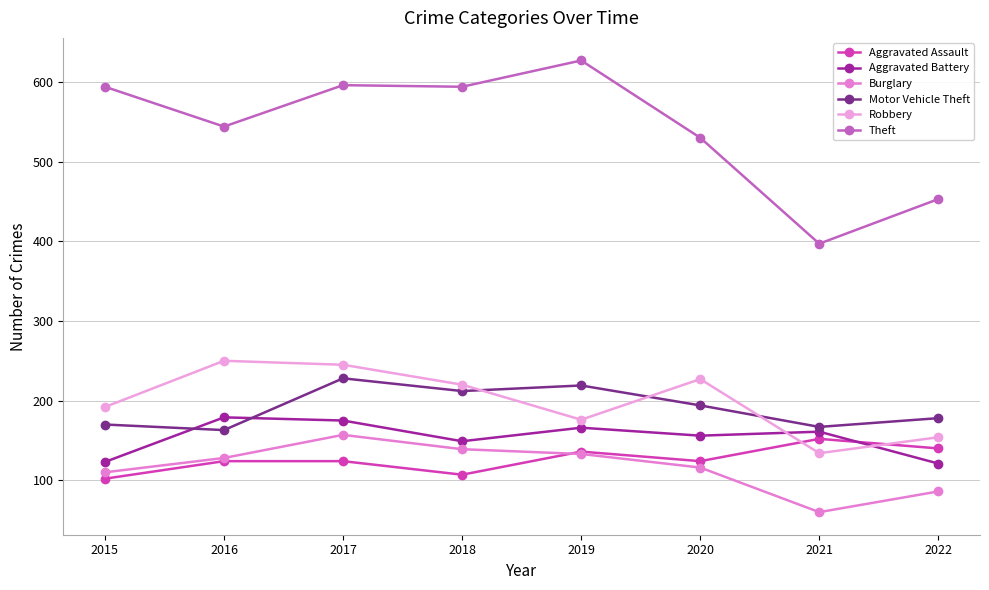

What is the value of the Motor Vehicle Theft point at the 5th from the left?

219